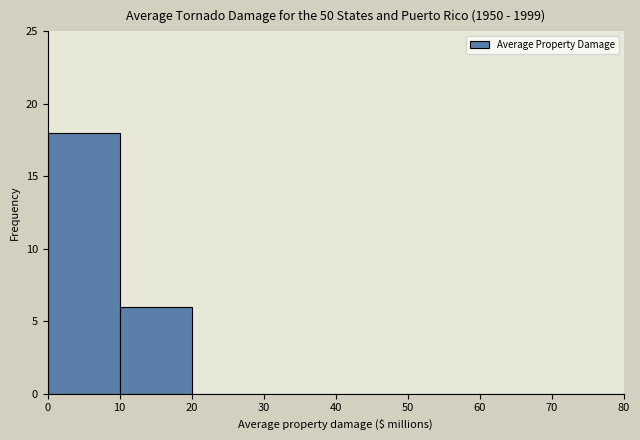

Which range on the x-axis has the tallest bar?

0 to 10